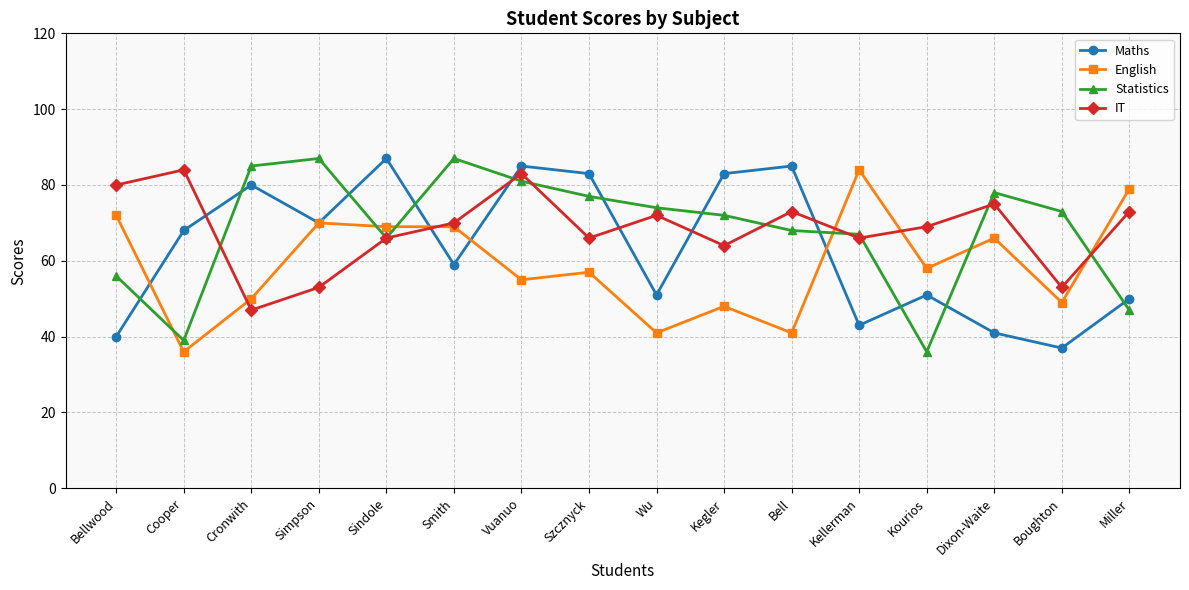

Is the value of English at Bellwood greater than the value of IT at Simpson?

Yes